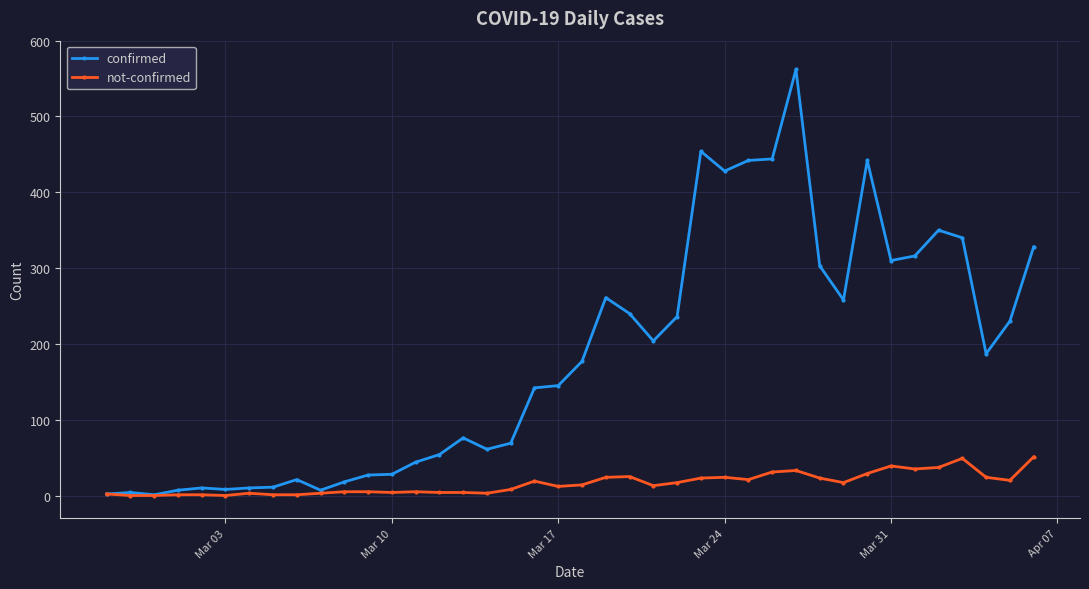

What is the value of the confirmed point at the 33rd from the left?

442